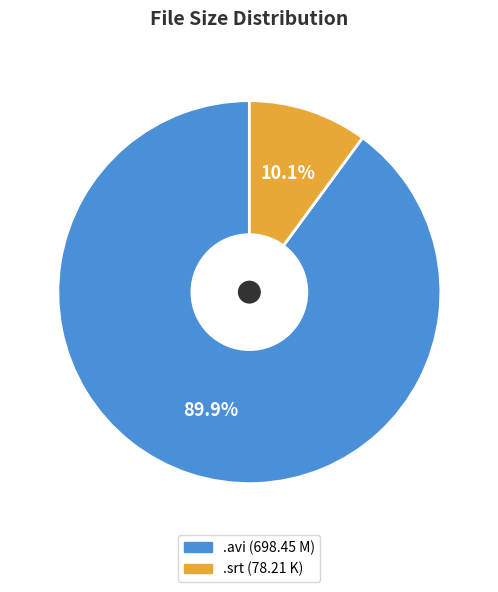

Does any single category account for the majority?

Yes